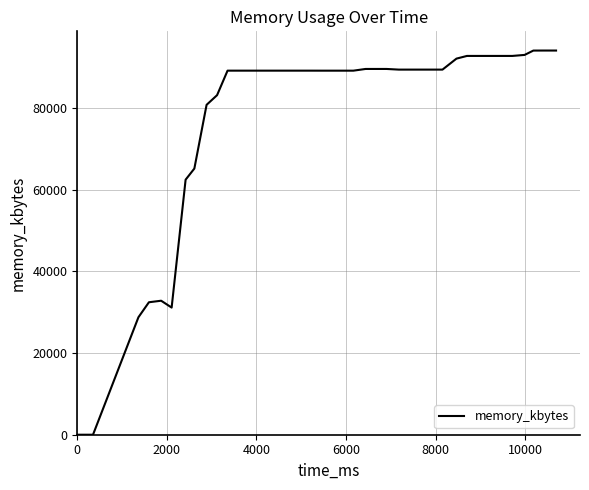

What is the greatest value displayed?

94140